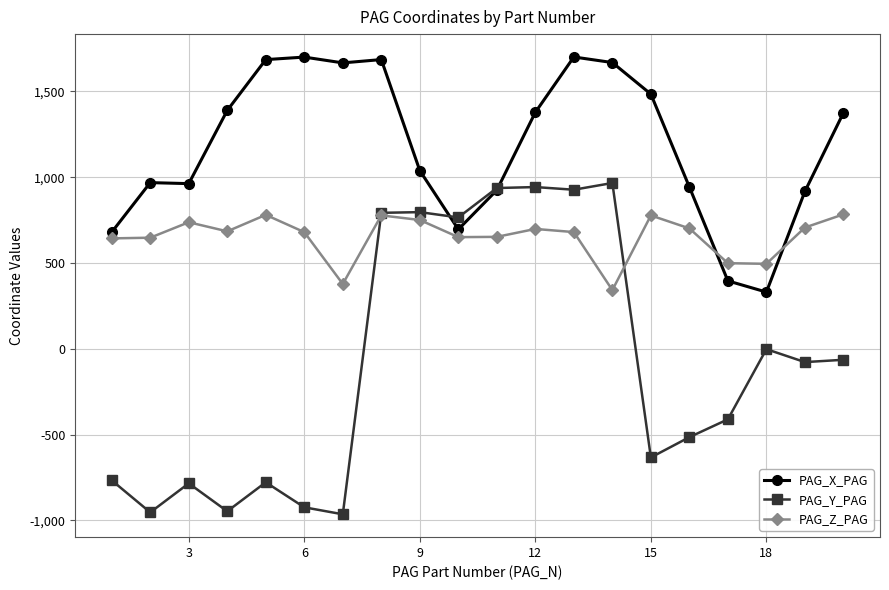

Which series has the widest spread of values?

PAG_Y_PAG